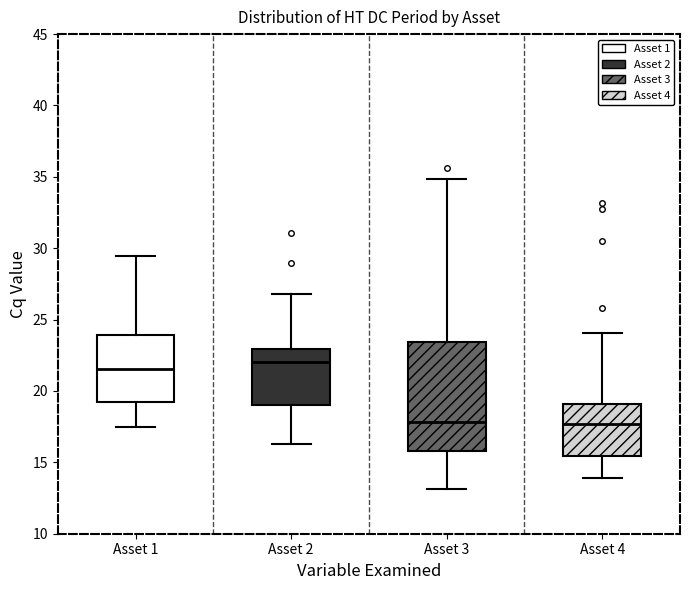

Reading left to right, transcribe this box plot: for each box, give where its median line is, the range the box spans, and where its two whiskers end, as read against the y-axis. The values are not printed on the chart, so give them approximately, as read against the axis.

Asset 1: median 21.5, box 19.0 to 24.0, whiskers 17.5 to 29.5
Asset 2: median 22.0, box 19.0 to 23.0, whiskers 16.5 to 27.0
Asset 3: median 18.0, box 16.0 to 23.5, whiskers 13.0 to 35.0
Asset 4: median 17.5, box 15.5 to 19.0, whiskers 14.0 to 24.0